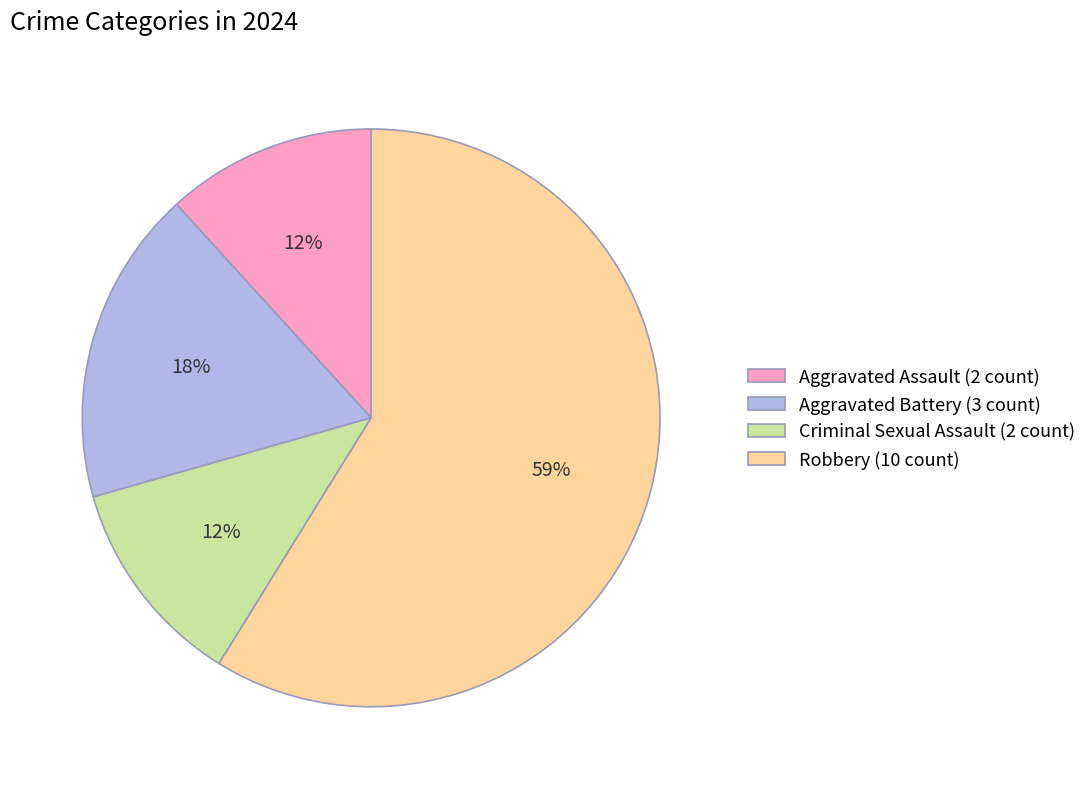

To the nearest percent, what portion does Aggravated Assault represent?

12%